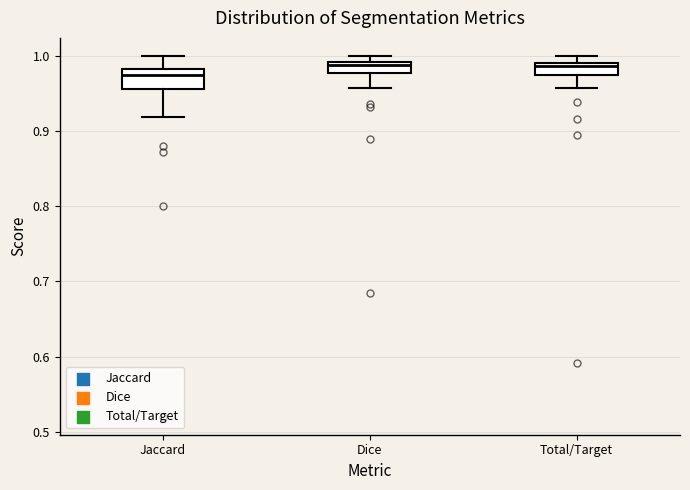

Comparing the boxes themselves (not the whiskers), which one is the tallest?

Jaccard